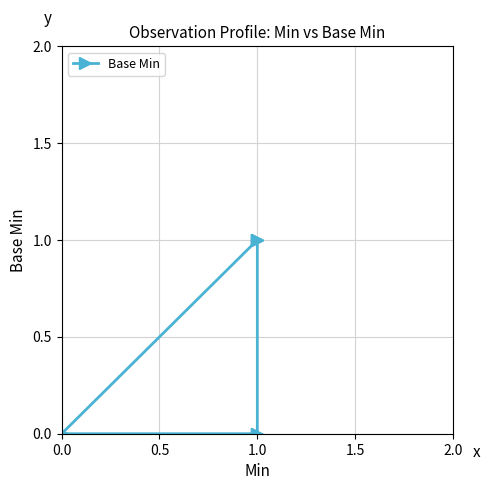

Does the chart have visible grid lines?

Yes